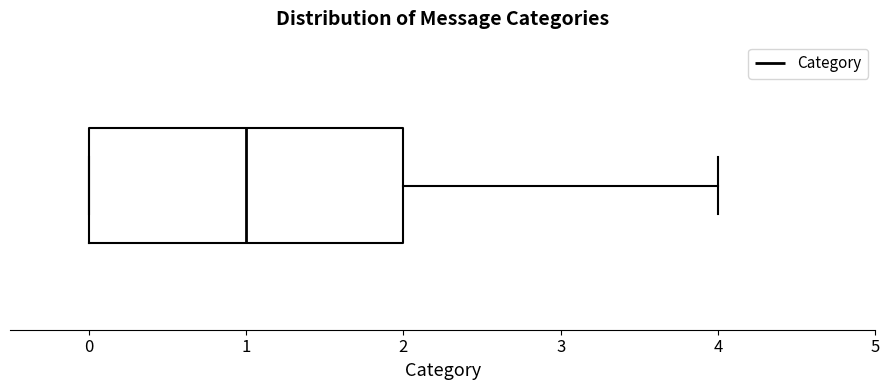

Where does the median line of the box sit on the x-axis? The values are not printed on the chart, so give them approximately, as read against the axis.

1